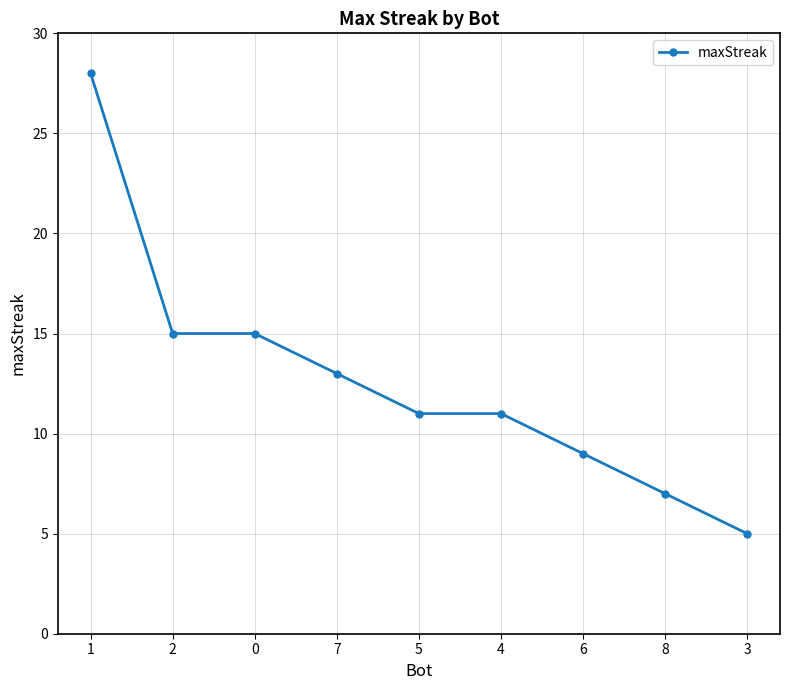

At which label does the data first exceed 11?

1